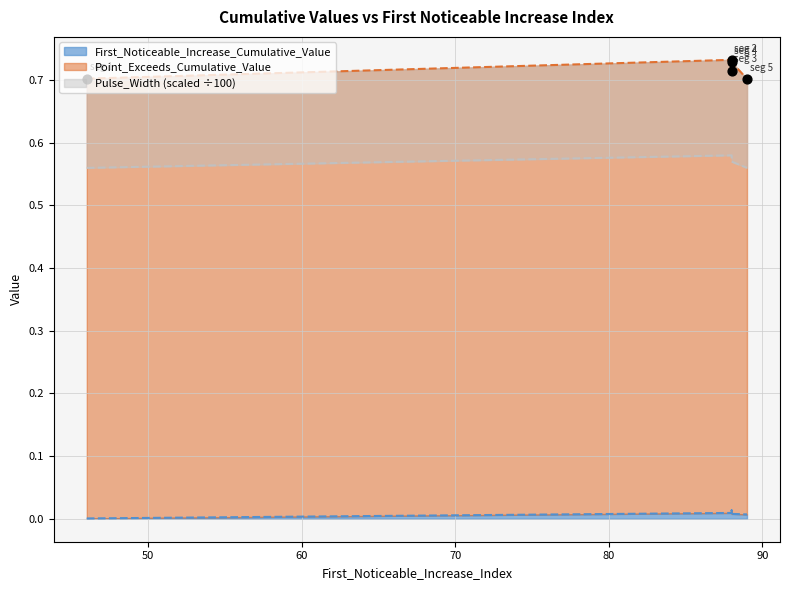

Is the value of Point_Exceeds_Cumulative_Value at signal segment 2 greater than the value of First_Noticeable_Increase_Cumulative_Value at signal segment 4?

Yes